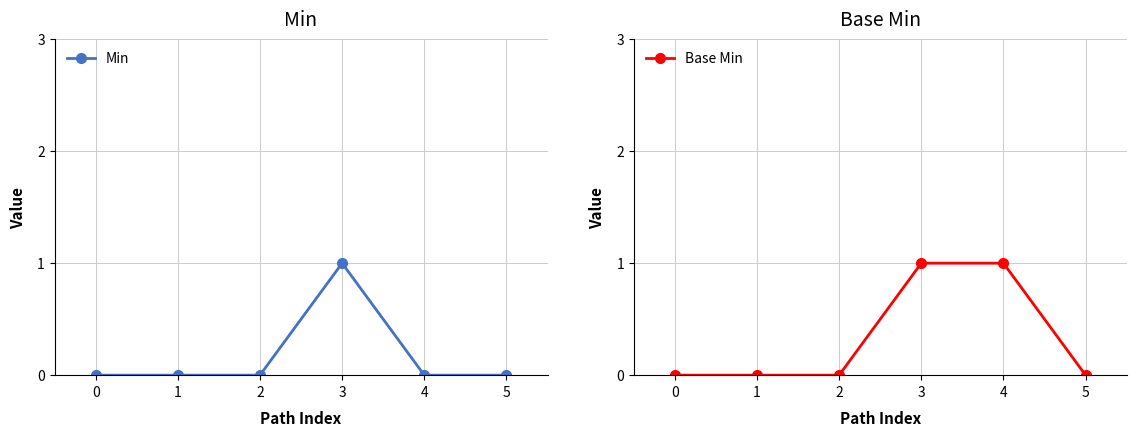

What are all the series names shown in the legend?

Min, Base Min